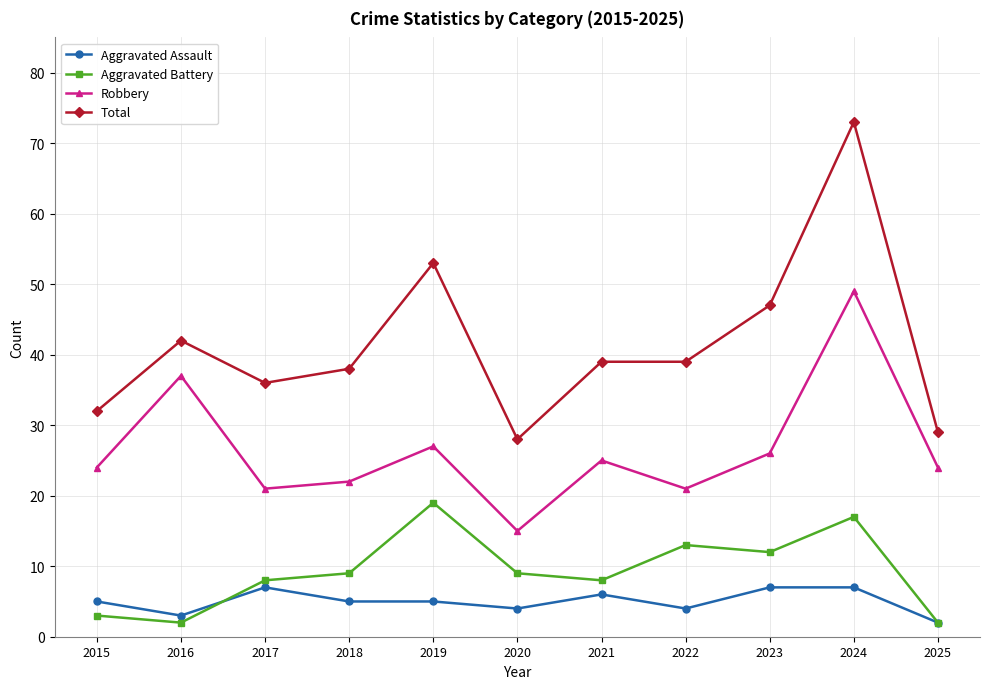

At how many categories does at least one series exceed 71?

1